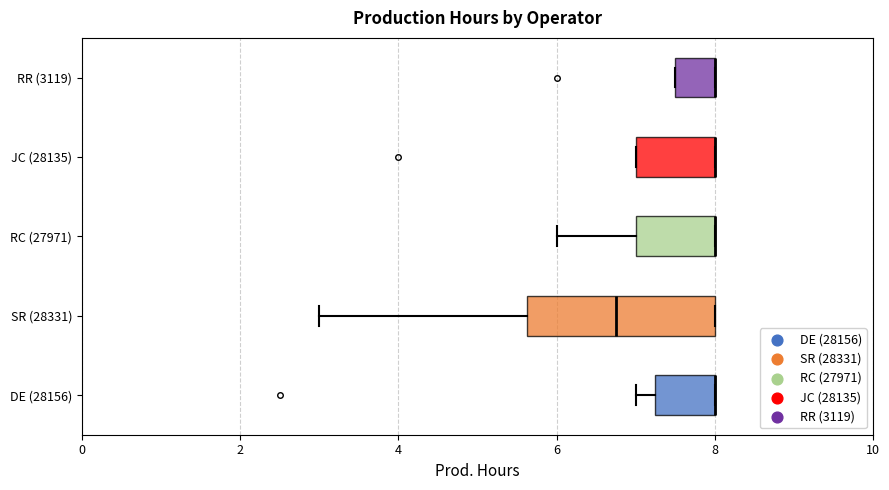

Where is the left edge of the box for RR (3119) on the x-axis? The values are not printed on the chart, so give them approximately, as read against the axis.

7.6